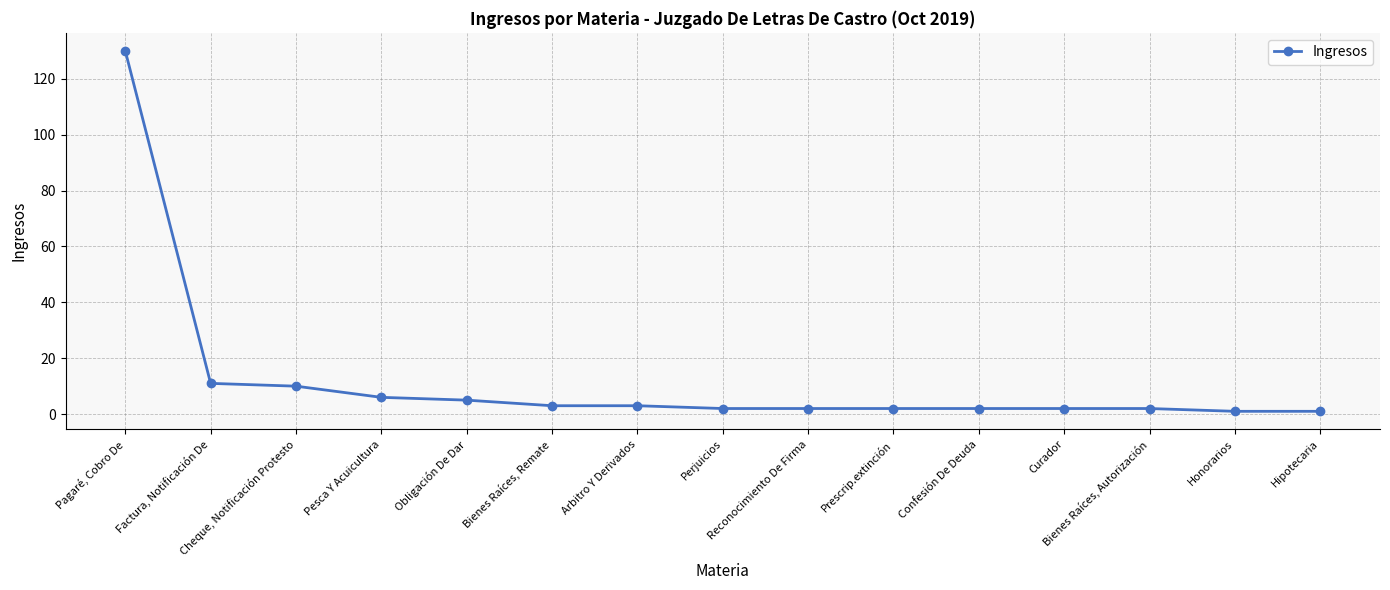

What is the minimum value shown in the chart?

1